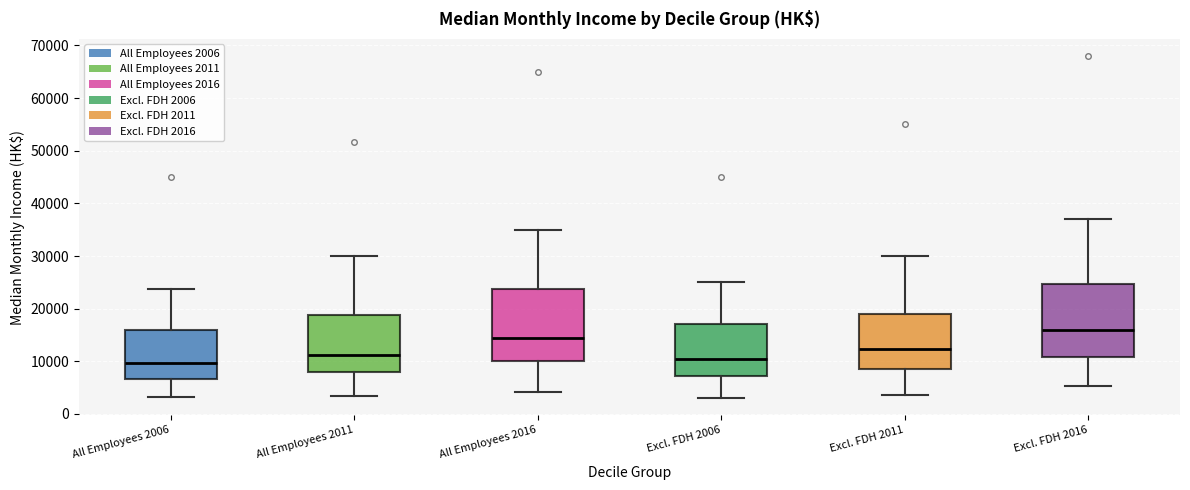

Which box's median line is the highest?

Excl. FDH 2016